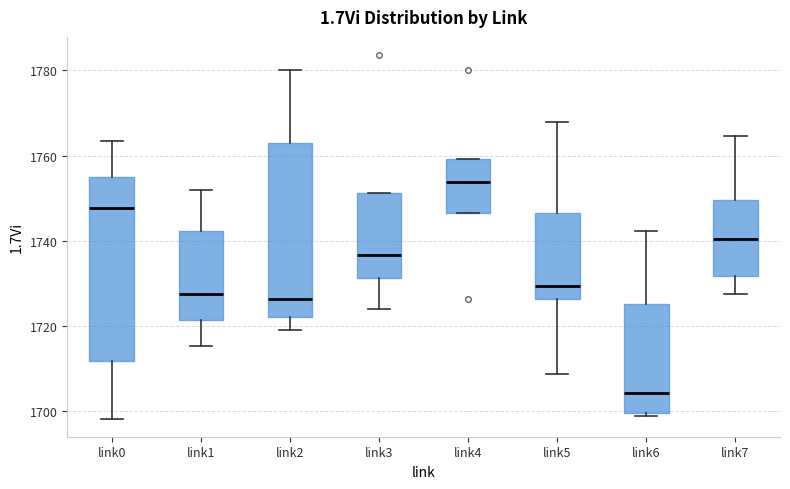

Which box has the highest median line?

link4